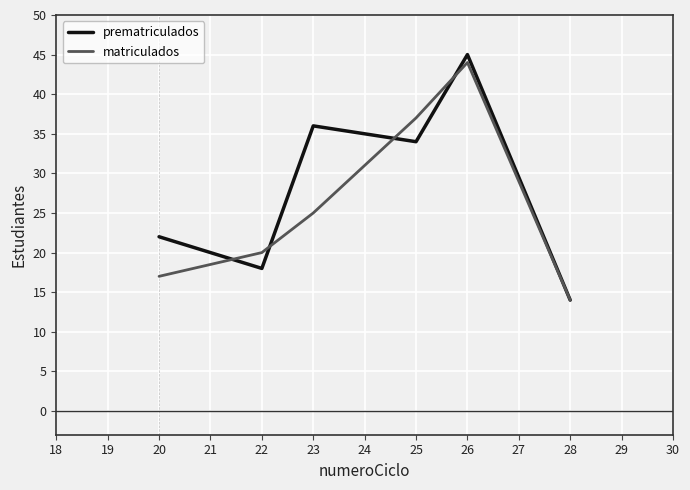

Count the matriculados values in the range 17 to 37.

4